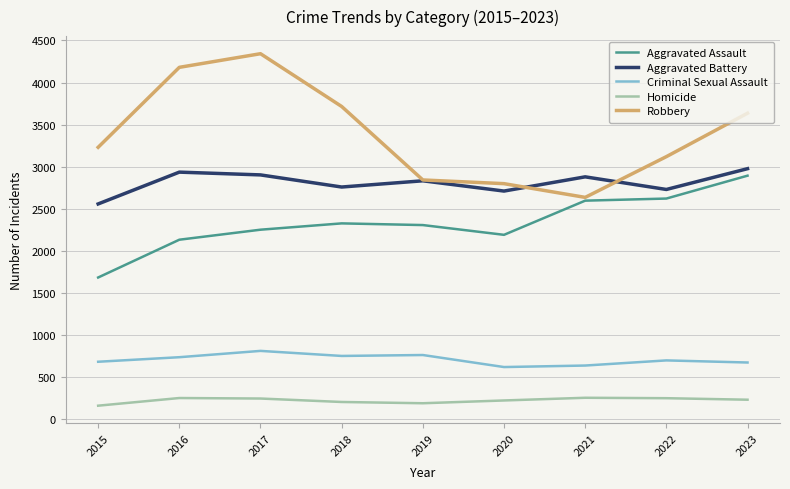

What is the average value of the Robbery series?

3389